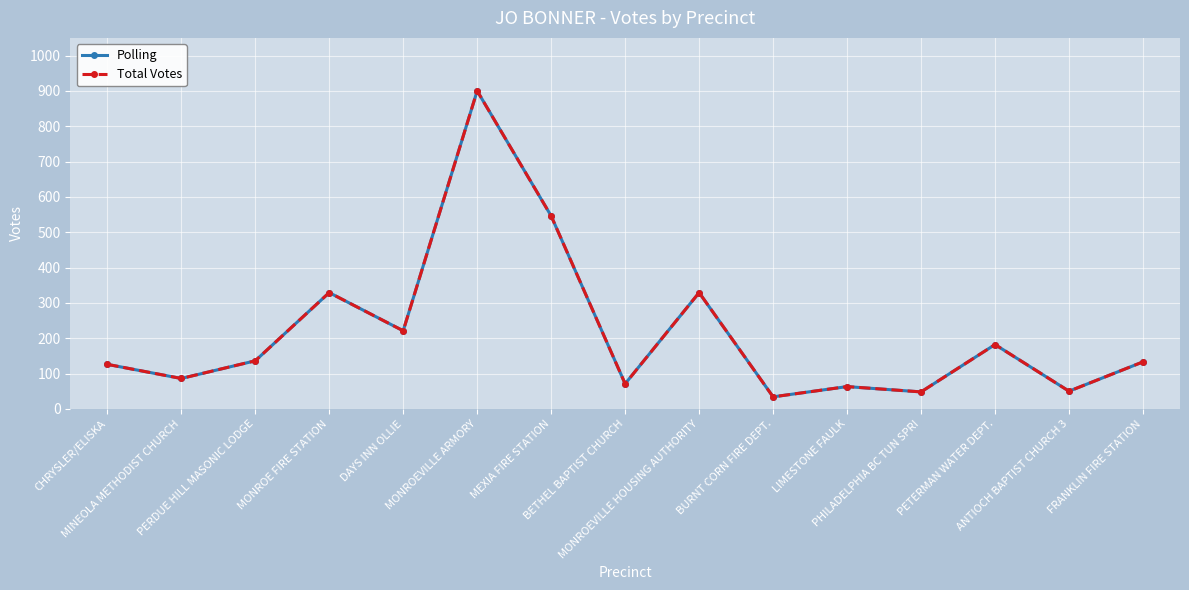

Does the chart have visible grid lines?

Yes